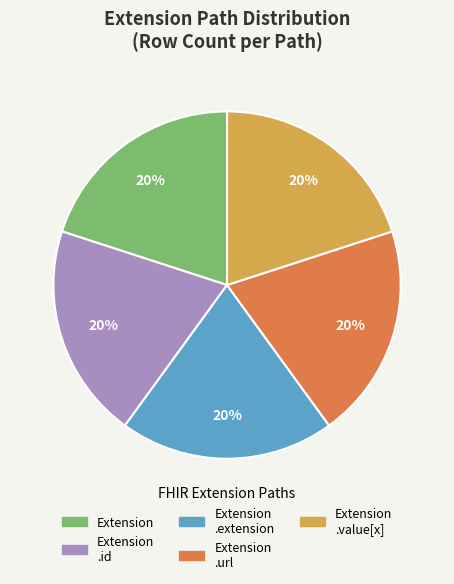

To the nearest percent, what portion does Extension .value[x] represent?

20%